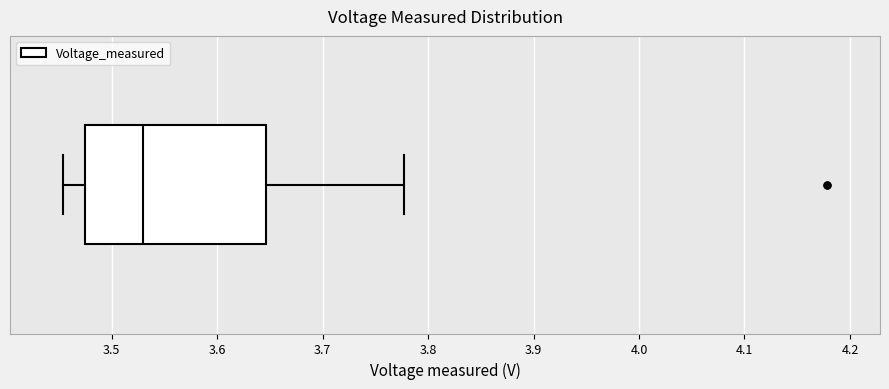

Where is the right edge of the box on the x-axis? The values are not printed on the chart, so give them approximately, as read against the axis.

3.65